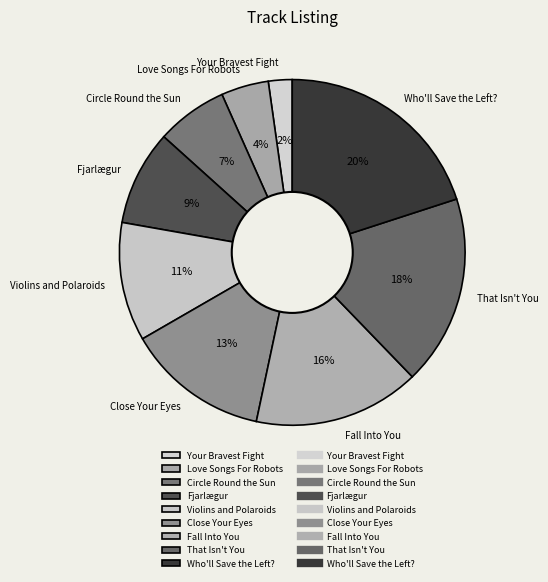

Between That Isn't You and Close Your Eyes, which is larger?

That Isn't You